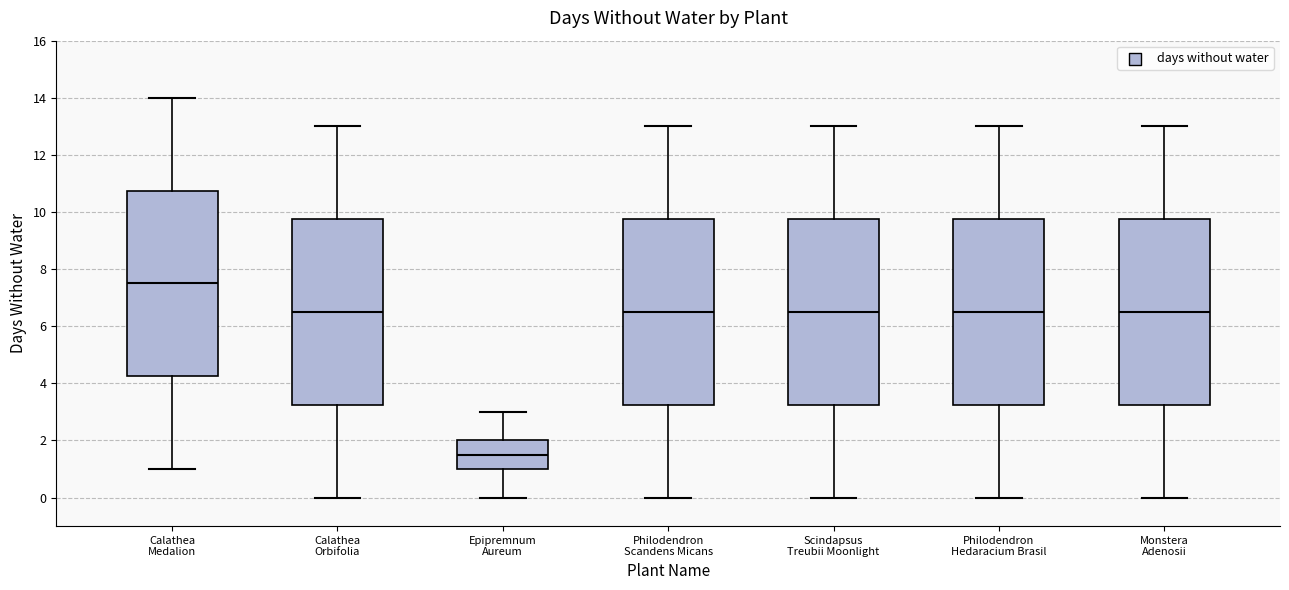

Reading left to right, transcribe this box plot: for each box, give where its median line is, the range the box spans, and where its two whiskers end, as read against the y-axis. The values are not printed on the chart, so give them approximately, as read against the axis.

Calathea Medalion: median 7.6, box 4.2 to 10.8, whiskers 1.0 to 14.0
Calathea Orbifolia: median 6.6, box 3.2 to 9.8, whiskers 0.0 to 13.0
Epipremnum Aureum: median 1.6, box 1.0 to 2.0, whiskers 0.0 to 3.0
Philodendron Scandens Micans: median 6.6, box 3.2 to 9.8, whiskers 0.0 to 13.0
Scindapsus Treubii Moonlight: median 6.6, box 3.2 to 9.8, whiskers 0.0 to 13.0
Philodendron Hedaracium Brasil: median 6.6, box 3.2 to 9.8, whiskers 0.0 to 13.0
Monstera Adenosii: median 6.6, box 3.2 to 9.8, whiskers 0.0 to 13.0